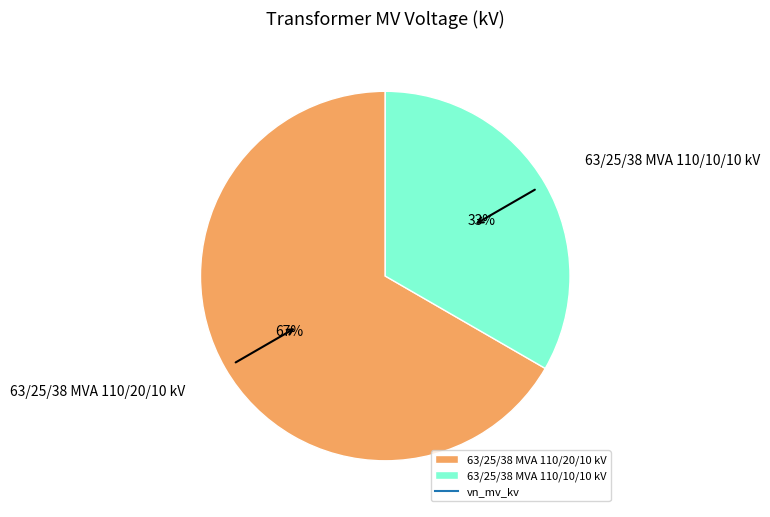

True or false: 63/25/38 MVA 110/10/10 kV accounts for 23% of the total.

False